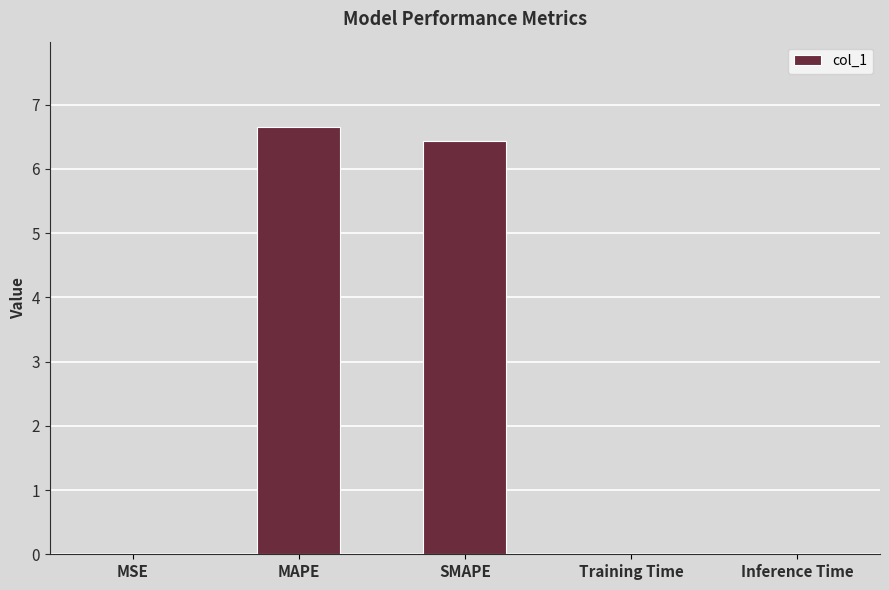

What is the sum of all values?

13.1